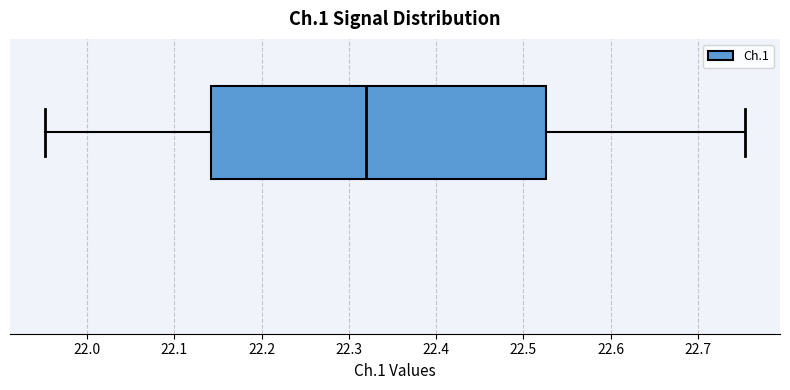

Where does the right whisker of the box end on the x-axis? The values are not printed on the chart, so give them approximately, as read against the axis.

22.75